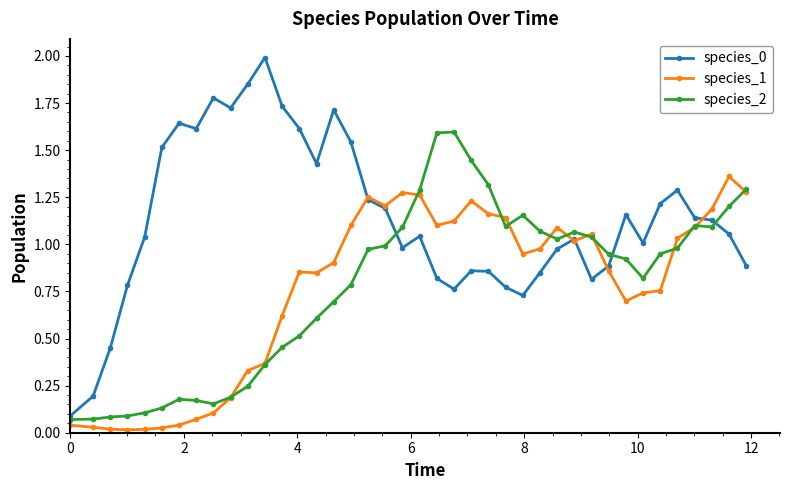

How many times do species_2 and species_0 cross each other?

3